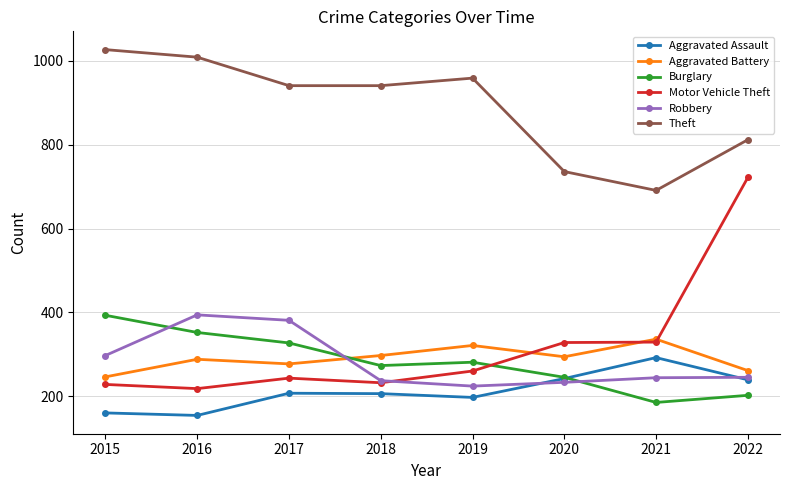

True or false: Motor Vehicle Theft and Theft cross at least once.

False